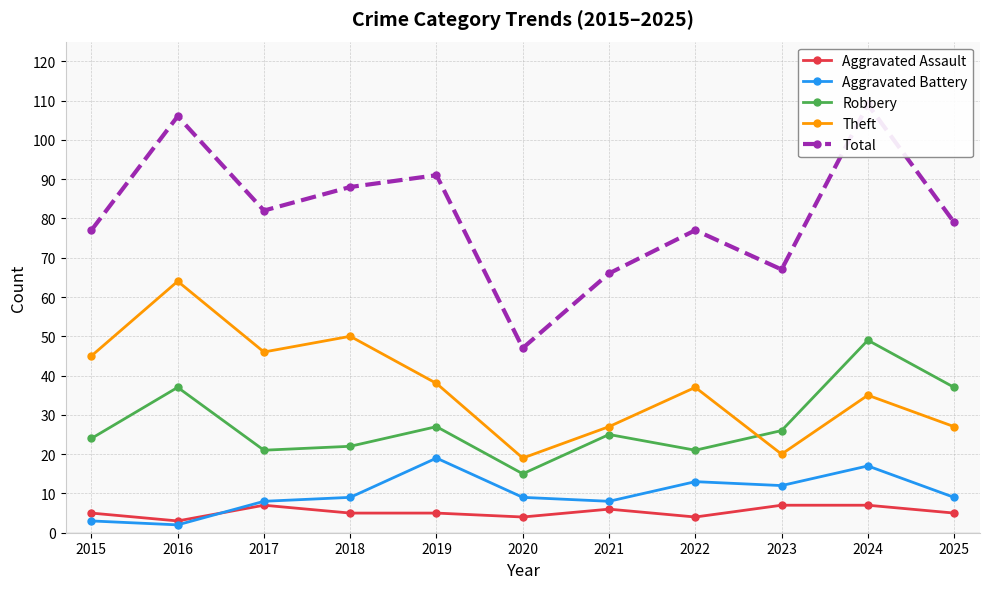

Read the Total value at 2022, to the nearest 10.

80